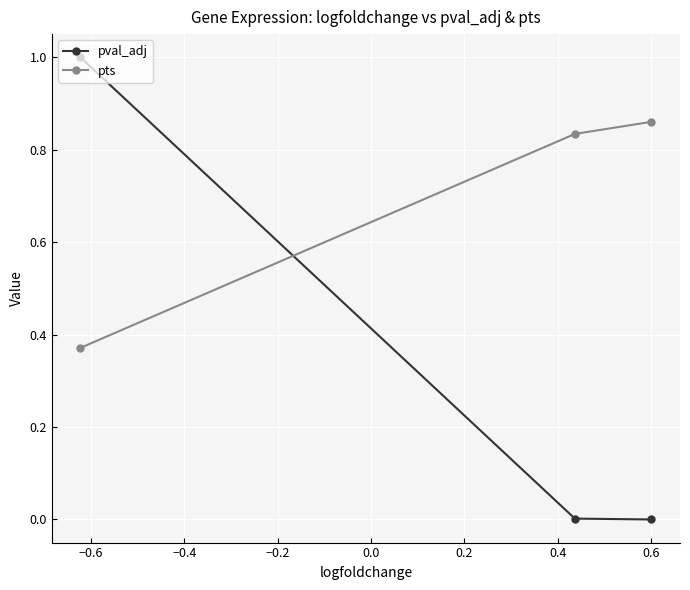

What is the sum of all pval_adj values?

1.0